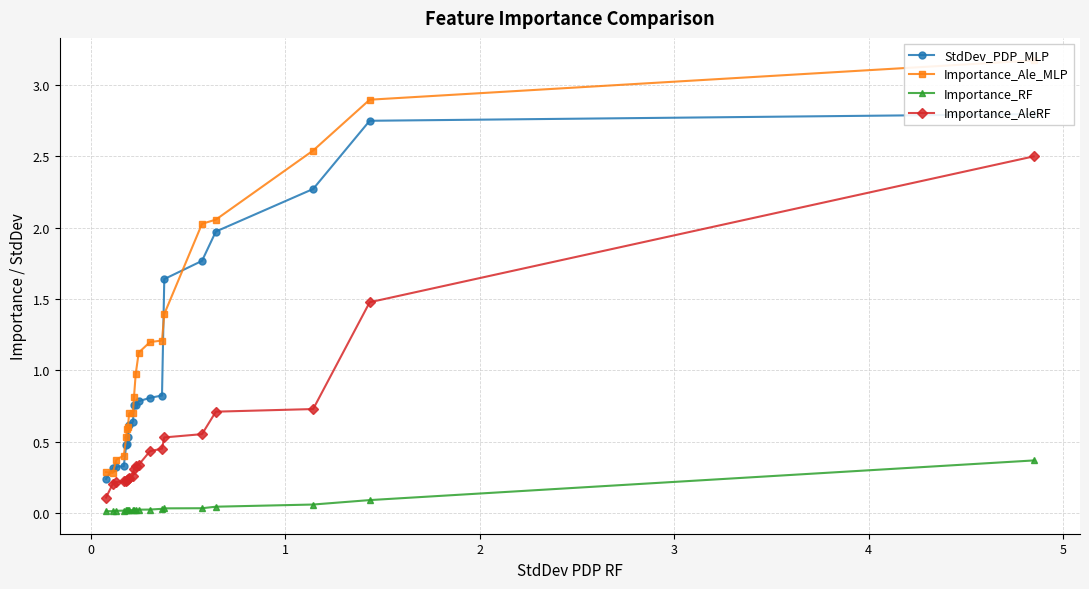

True or false: Importance_AleRF and Importance_RF intersect in this chart.

False